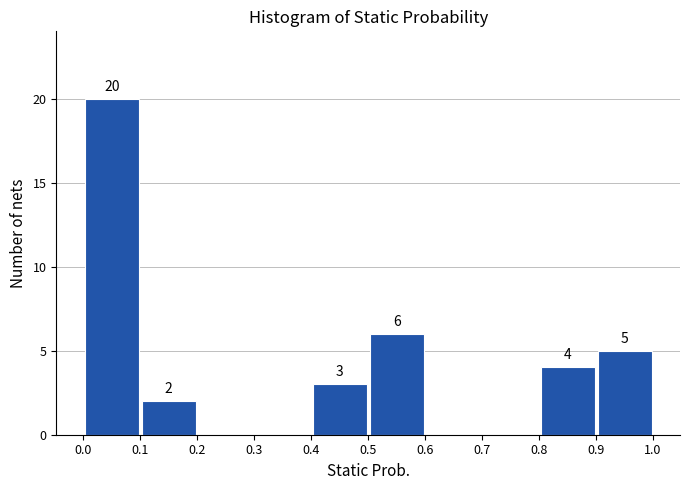

Over which range of the x-axis is the bar tallest?

0.0 to 0.1